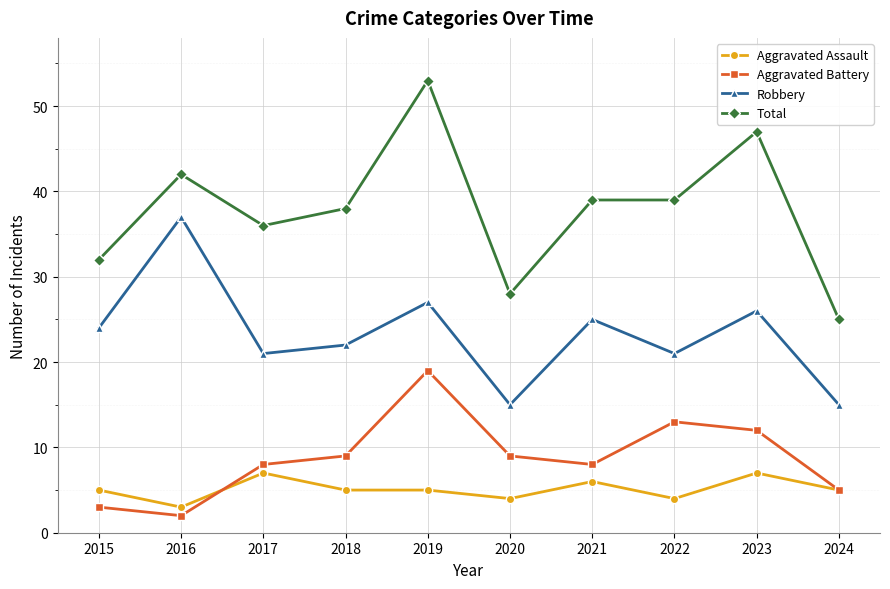

What is the value of the Total point at the 6th from the left?

28